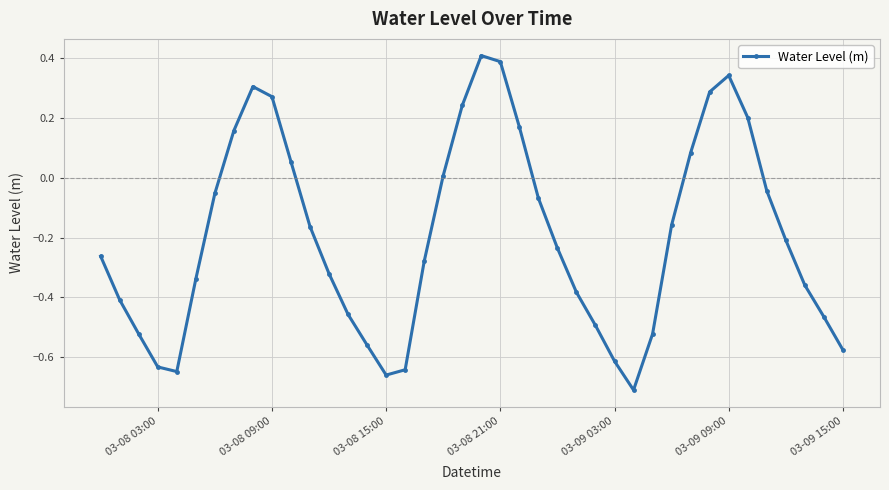

Count the number of data series in this chart.

1